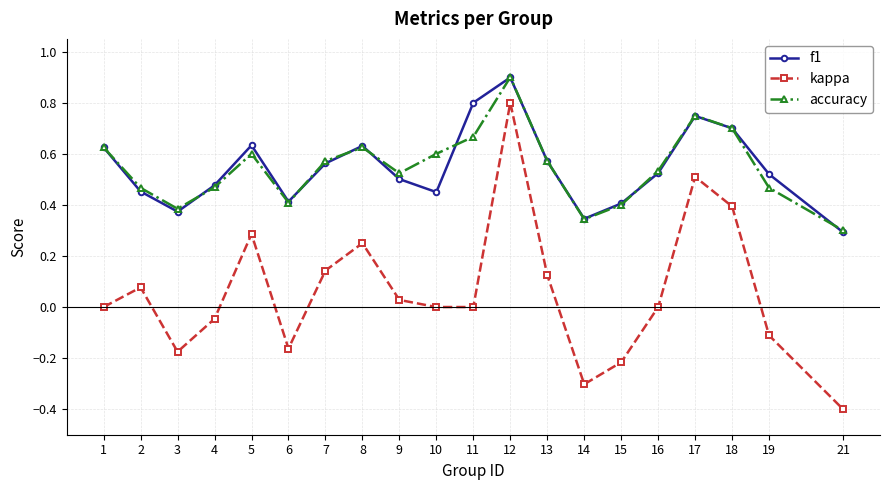

Which series has the largest range (max minus min)?

kappa